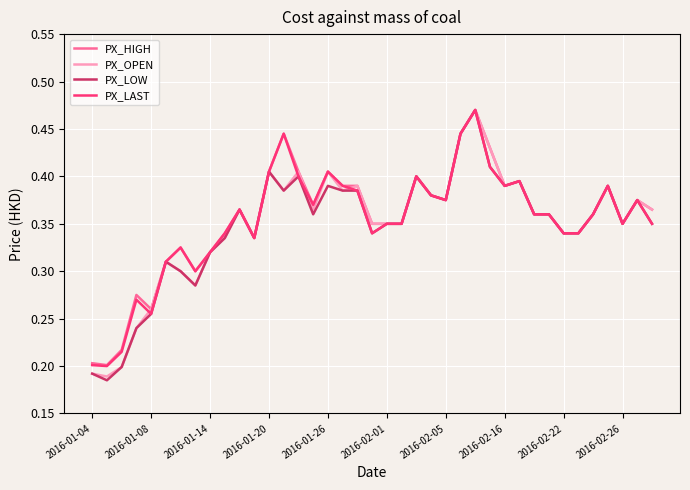

What are all the series names shown in the legend?

PX_HIGH, PX_OPEN, PX_LOW, PX_LAST